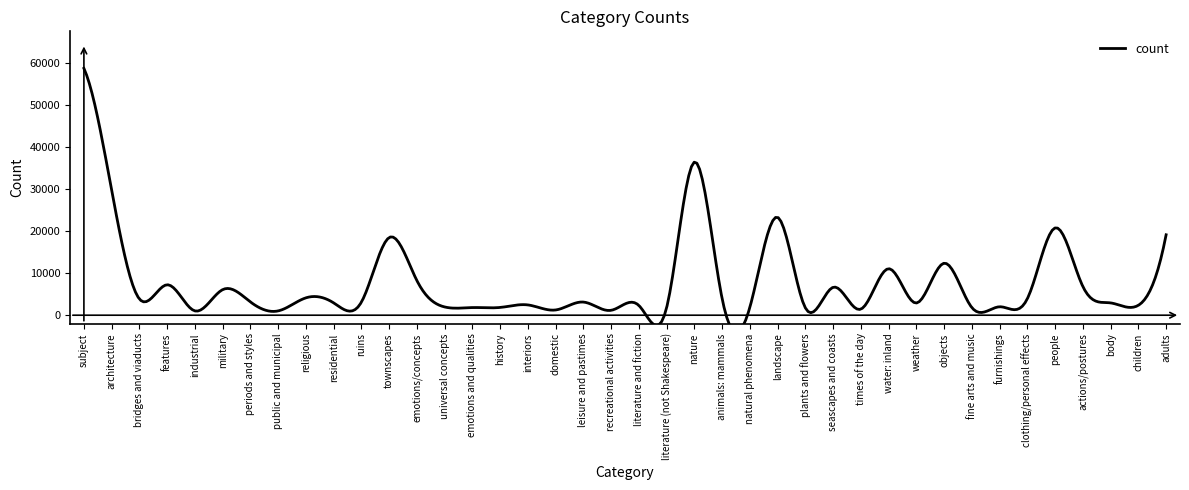

What is the smallest value displayed?

1023